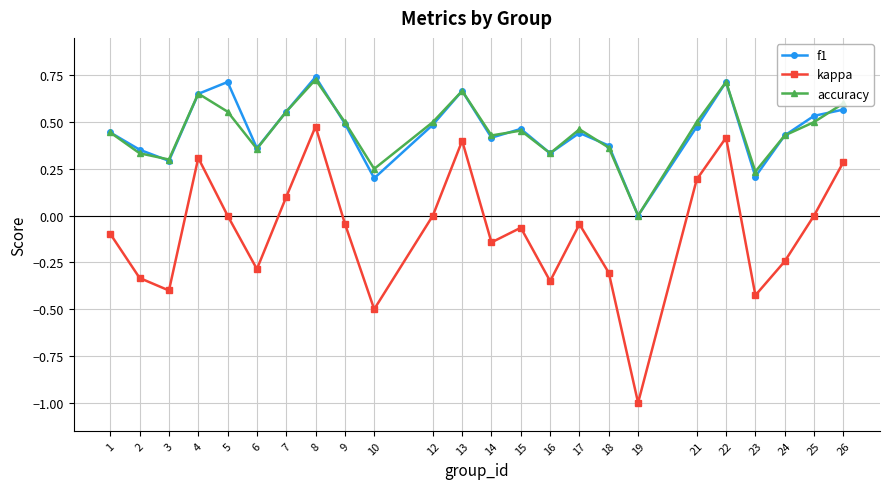

How many data points in f1 are above 0?

23